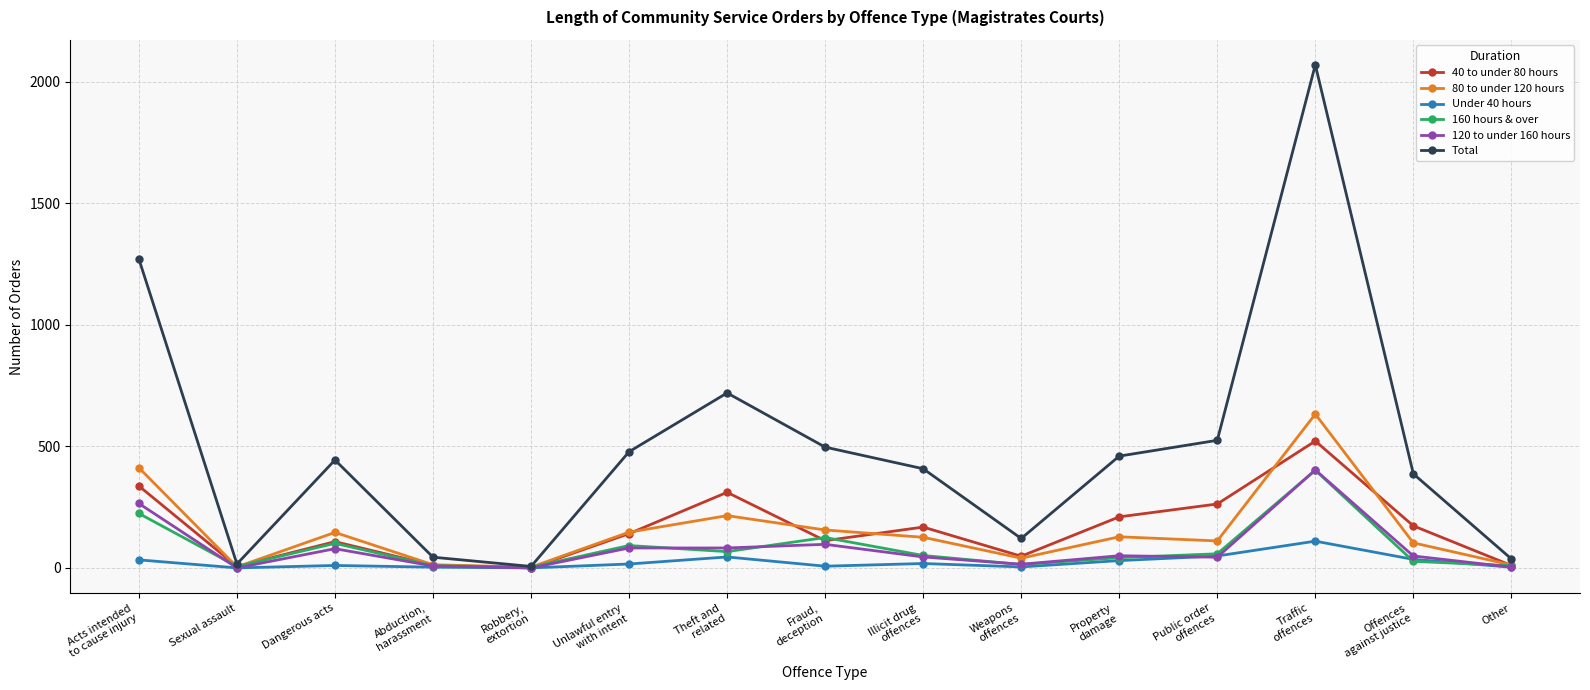

What is the difference between the Under 40 hours values at Offences
against justice and Illicit drug
offences?

17